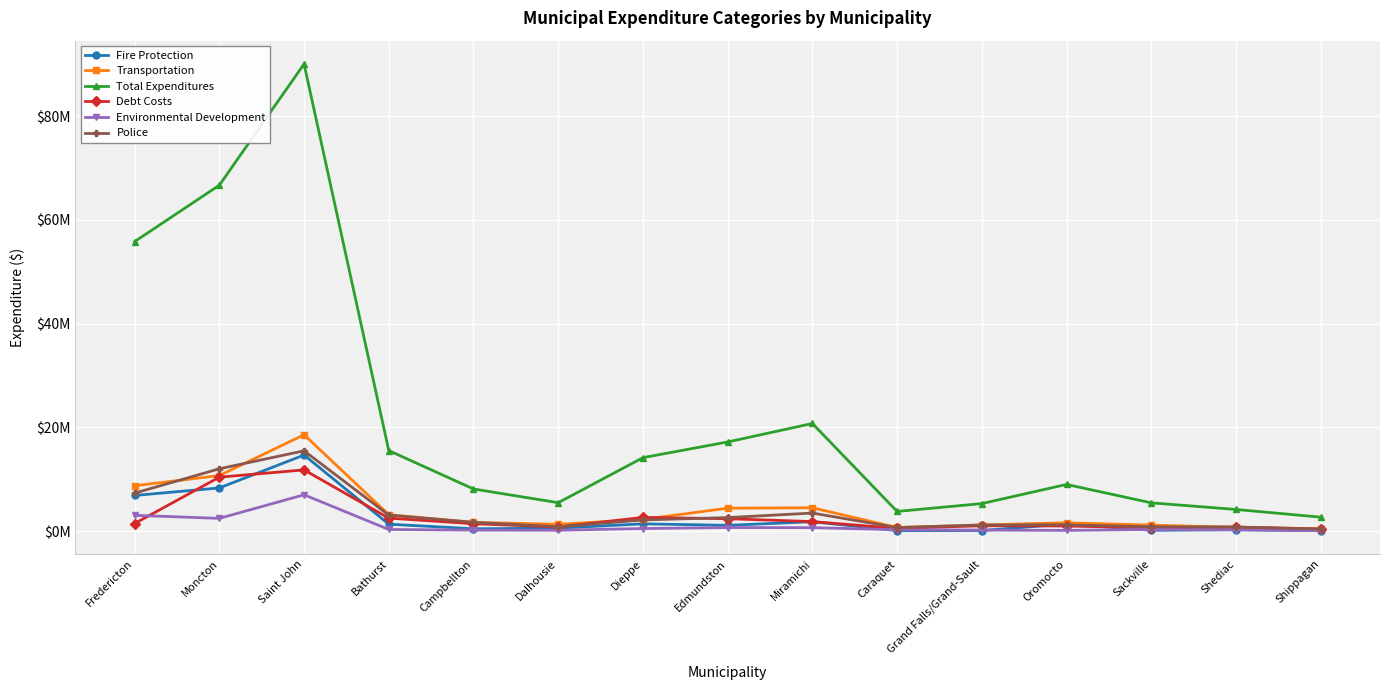

Reading right to left, transcribe all the data shown in this chart.

Fire Protection: Shippagan=87600	Shediac=261832	Sackville=154988	Oromocto=1390920	Grand Falls/Grand-Sault=111977	Caraquet=96000	Miramichi=1814508	Edmundston=1112501	Dieppe=1408135	Dalhousie=570400	Campbellton=452275	Bathurst=1336854	Saint John=14673070	Moncton=8325118	Fredericton=6876995
Transportation: Shippagan=482800	Shediac=724365	Sackville=1159071	Oromocto=1607080	Grand Falls/Grand-Sault=1193406	Caraquet=703500	Miramichi=4497587	Edmundston=4426343	Dieppe=2258036	Dalhousie=1317604	Campbellton=1684726	Bathurst=3166461	Saint John=18585063	Moncton=10711082	Fredericton=8751932
Total Expenditures: Shippagan=2691900	Shediac=4178145	Sackville=5451631	Oromocto=9001937	Grand Falls/Grand-Sault=5308116	Caraquet=3794406	Miramichi=20754588	Edmundston=17190206	Dieppe=14166435	Dalhousie=5481273	Campbellton=8127309	Bathurst=15530194	Saint John=90069243	Moncton=66698337	Fredericton=55827789
Debt Costs: Shippagan=352000	Shediac=774134	Sackville=627643	Oromocto=989450	Grand Falls/Grand-Sault=1036890	Caraquet=525444	Miramichi=1837971	Edmundston=2393902	Dieppe=2641338	Dalhousie=789633	Campbellton=1430139	Bathurst=2506817	Saint John=11804794	Moncton=10405703	Fredericton=1462643
Environmental Development: Shippagan=80700	Shediac=265098	Sackville=319117	Oromocto=139660	Grand Falls/Grand-Sault=204276	Caraquet=275330	Miramichi=665896	Edmundston=687541	Dieppe=496160	Dalhousie=169919	Campbellton=194177	Bathurst=314834	Saint John=7007198	Moncton=2459629	Fredericton=3045779
Police: Shippagan=397700	Shediac=798000	Sackville=833981	Oromocto=1217345	Grand Falls/Grand-Sault=1178944	Caraquet=682520	Miramichi=3482432	Edmundston=2608324	Dieppe=2154450	Dalhousie=842903	Campbellton=1704267	Bathurst=3084801	Saint John=15484393	Moncton=12019855	Fredericton=7328649